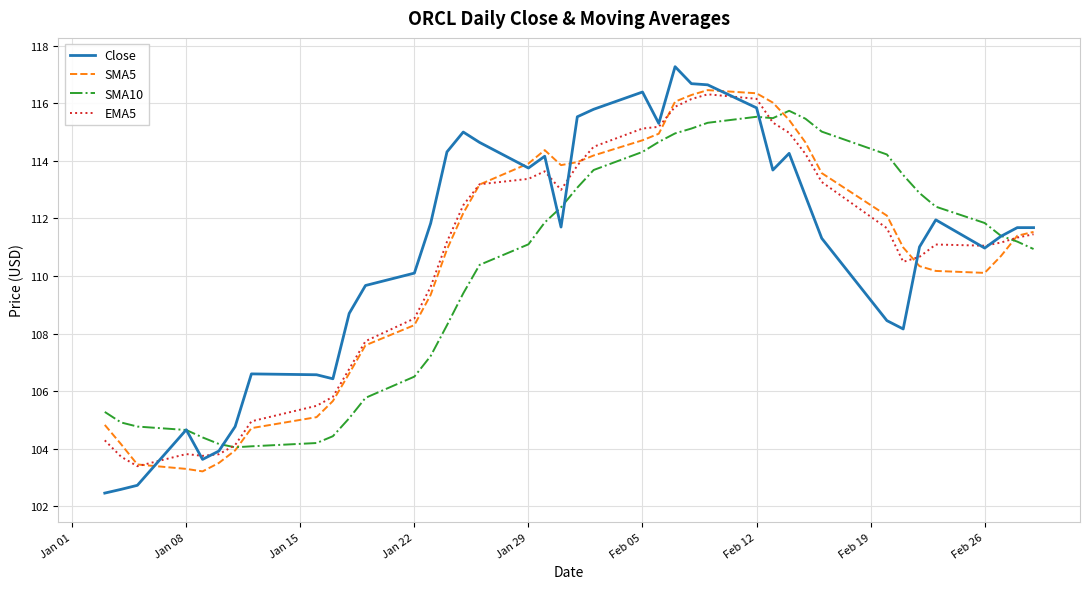

What is the average value of the Close series?

110.9